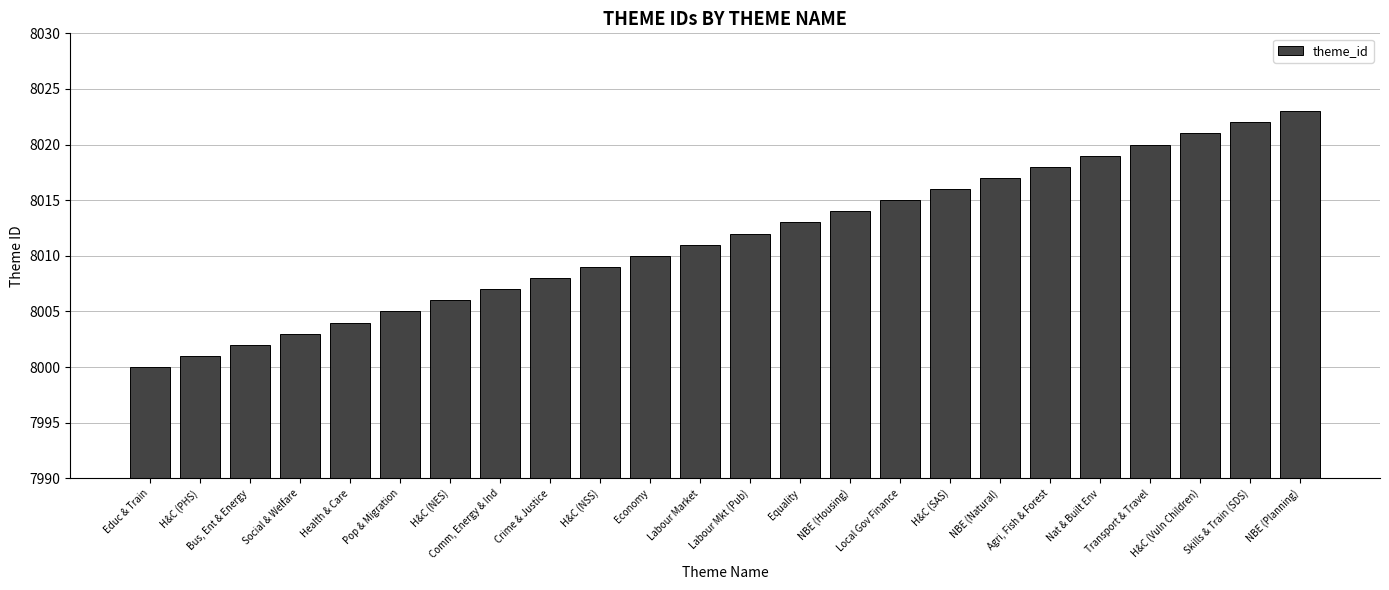

Reading right to left, list all the values displayed in this chart.

8023	8022	8021	8020	8019	8018	8017	8016	8015	8014	8013	8012	8011	8010	8009	8008	8007	8006	8005	8004	8003	8002	8001	8000